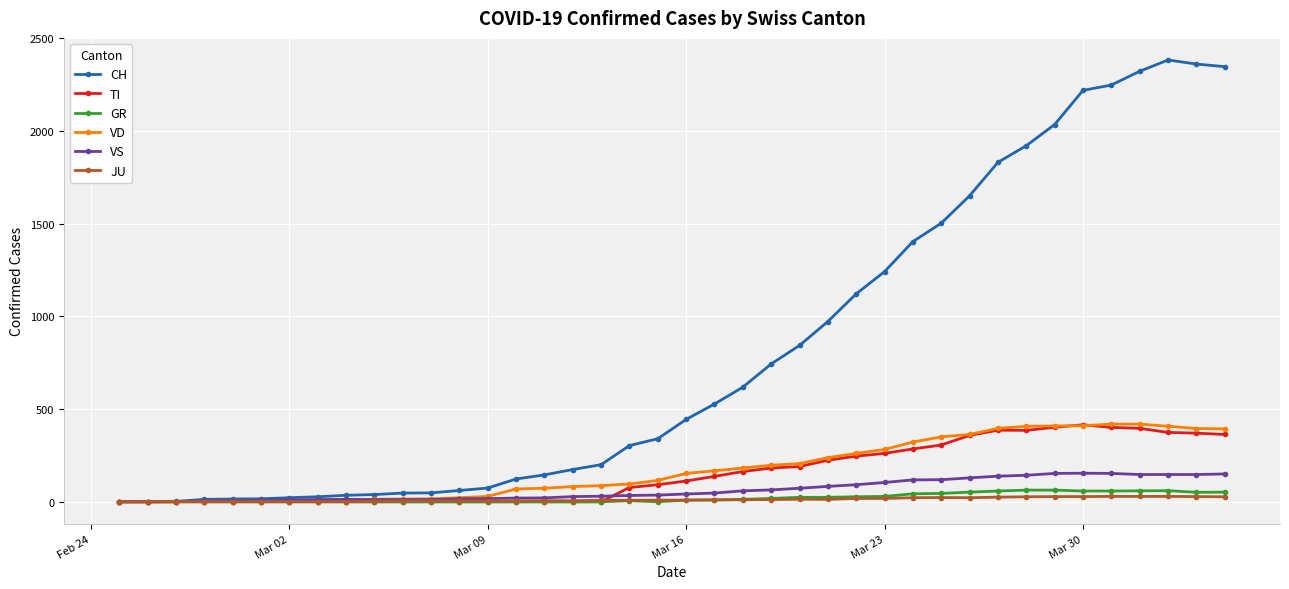

How many lines are shown in the chart?

6